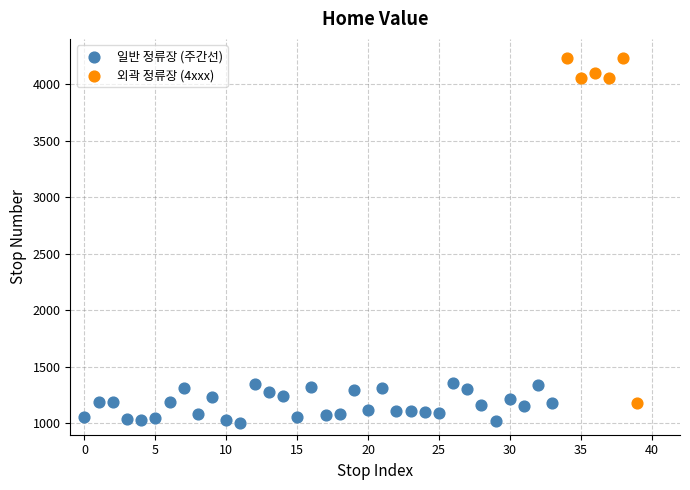

Which series has the largest Y range (max minus min)?

외곽 정류장 (4xxx)